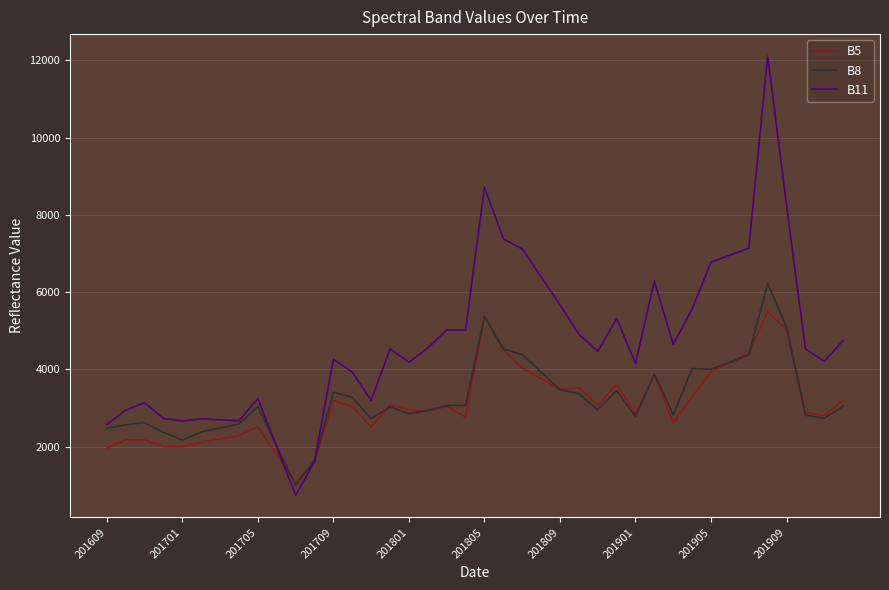

What is the smallest value displayed?

735